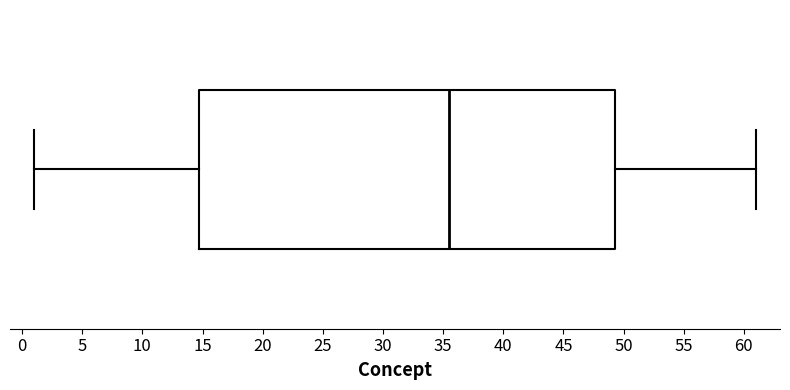

Read this box plot against the x-axis: the position of the median line, the range covered by the box, and the ends of both whiskers. The values are not printed on the chart, so give them approximately, as read against the axis.

median 35.5, box 15.0 to 49.5, whiskers 1.0 to 61.0